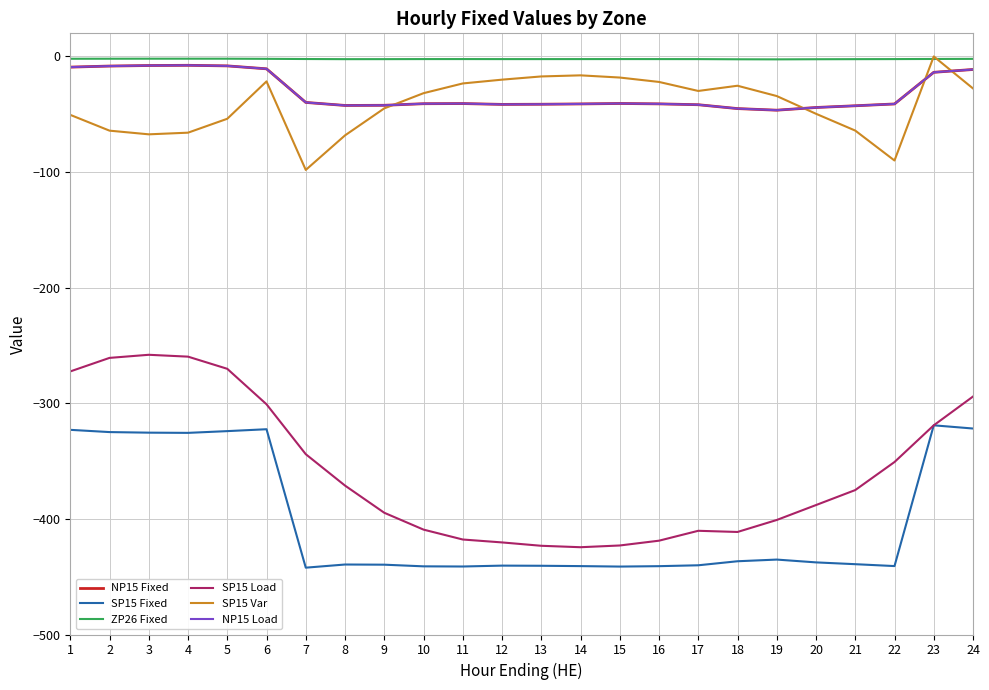

What is the lowest value of the ZP26 Fixed series?

-2.5